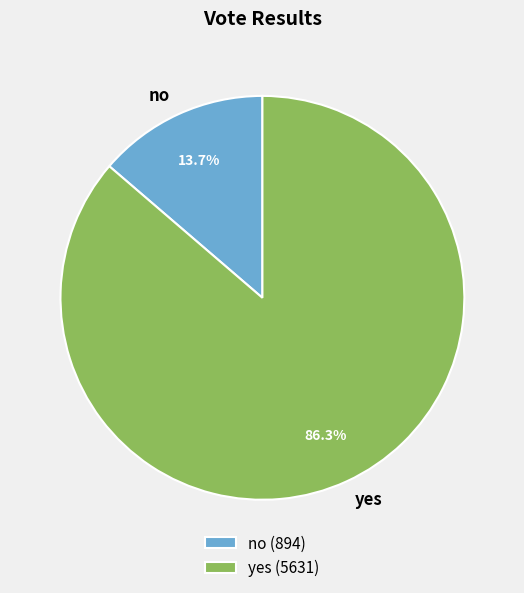

To the nearest percent, what is the difference between the yes and no slice percentages?

73%